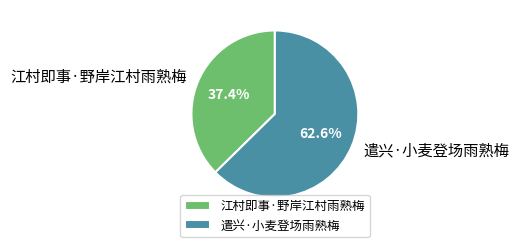

What is the largest slice in the pie chart?

遣兴·小麦登场雨熟梅